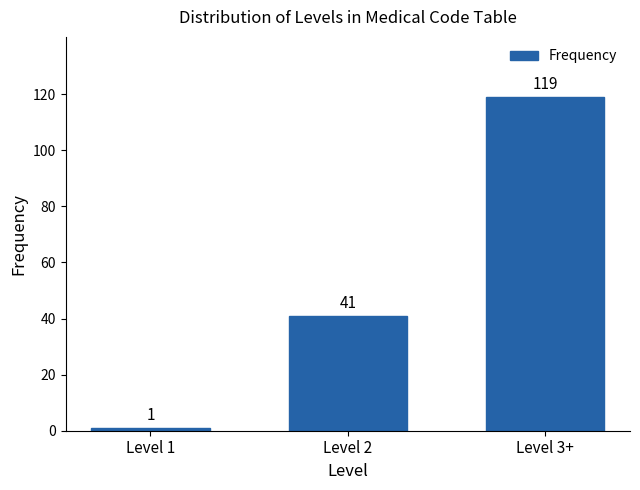

Reading right to left, transcribe all the data shown in this chart.

Level 3+=119	Level 2=41	Level 1=1